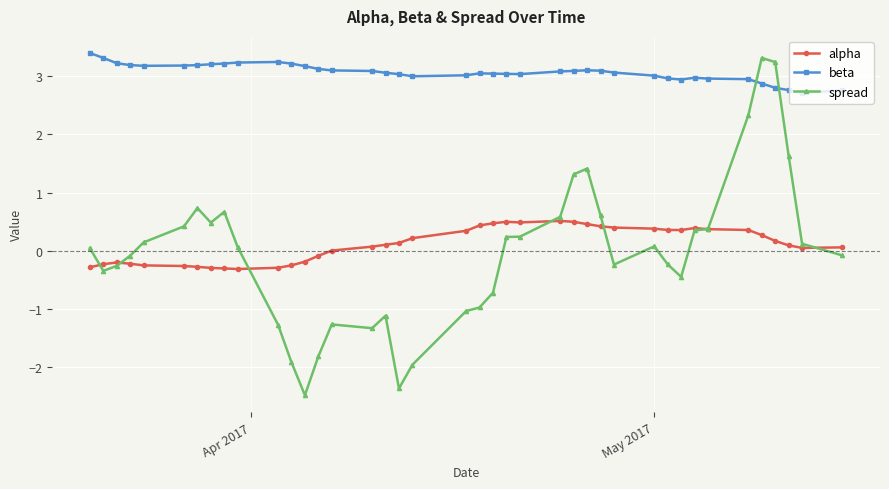

In alpha, how many points are higher than both neighbors (excluding endpoints)?

4